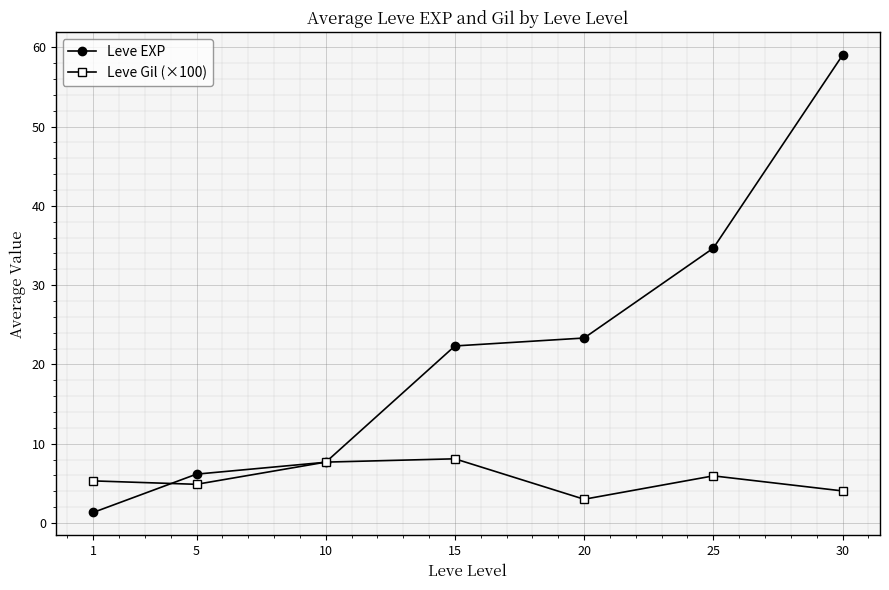

Which series has the largest total across all categories?

Leve EXP